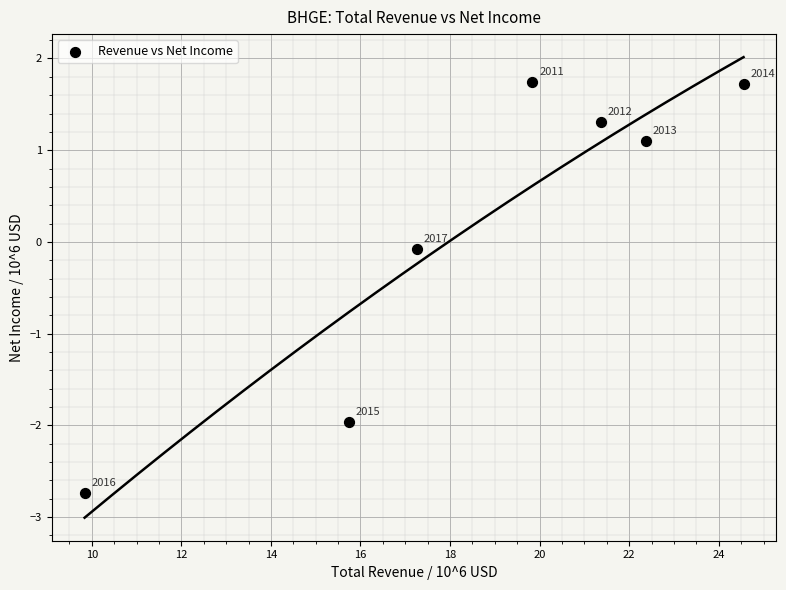

What is the range of Y values (max minus min)?

4.5